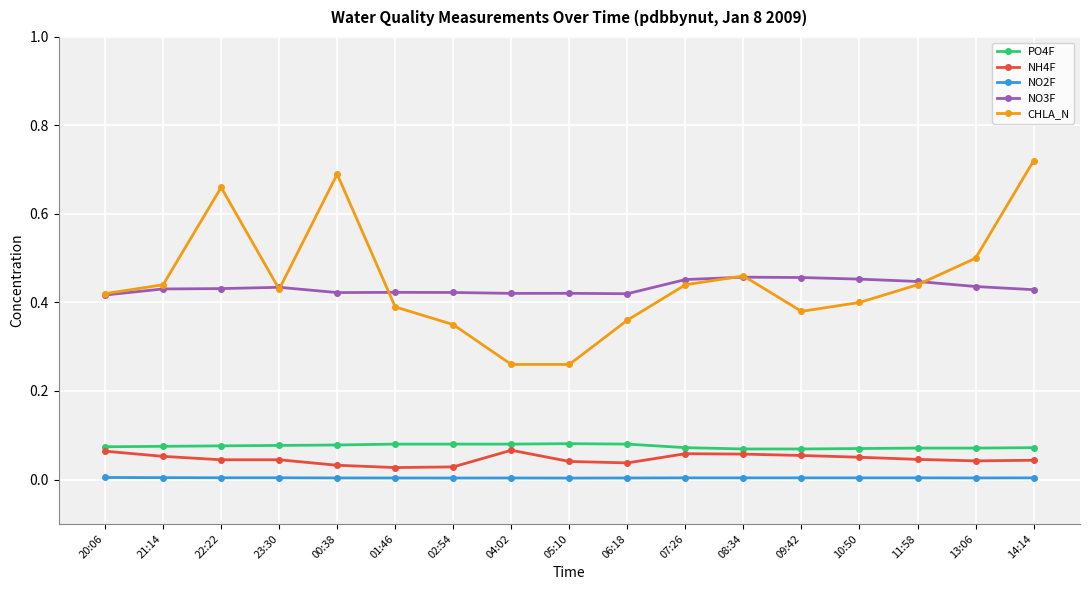

Which series changed the most between 06:18 and 14:14?

CHLA_N